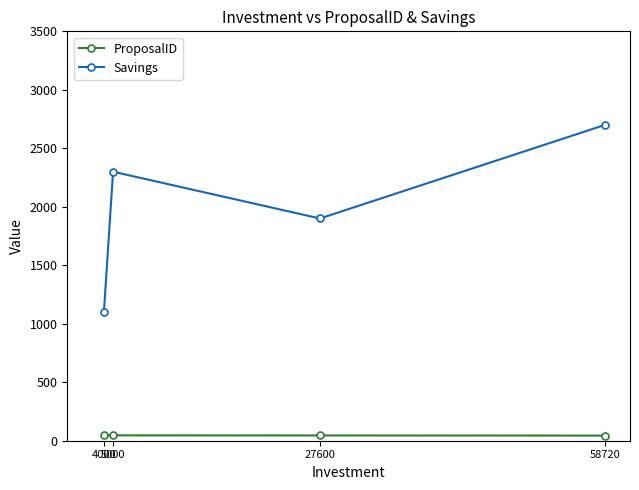

How many lines are shown in the chart?

2